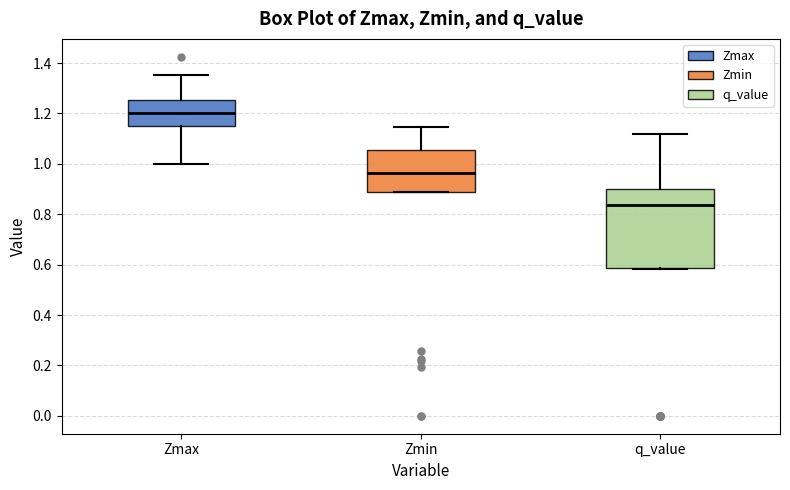

Reading left to right, transcribe this box plot: for each box, give where its median line is, the range the box spans, and where its two whiskers end, as read against the y-axis. The values are not printed on the chart, so give them approximately, as read against the axis.

Zmax: median 1.20, box 1.16 to 1.26, whiskers 1.00 to 1.36
Zmin: median 0.96, box 0.88 to 1.06, whiskers 0.88 to 1.14
q_value: median 0.84, box 0.58 to 0.90, whiskers 0.58 to 1.12